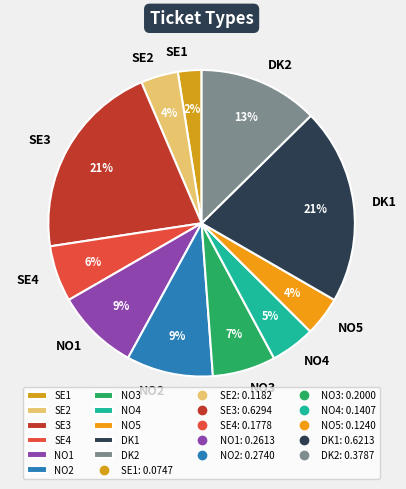

Between DK2 and DK1, which is larger?

DK1